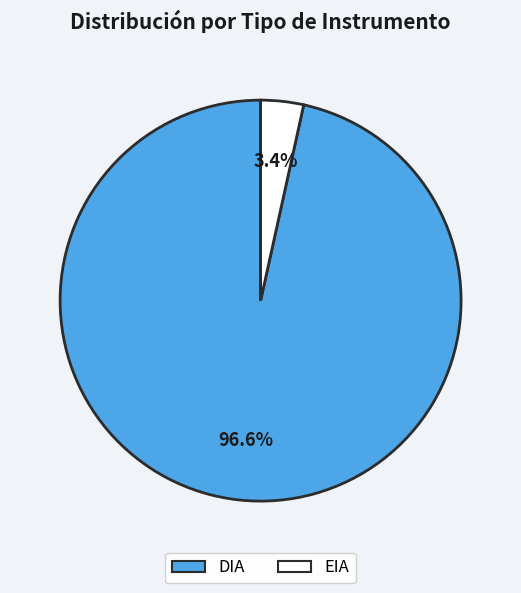

How much of the chart is everything except DIA?

3.4%